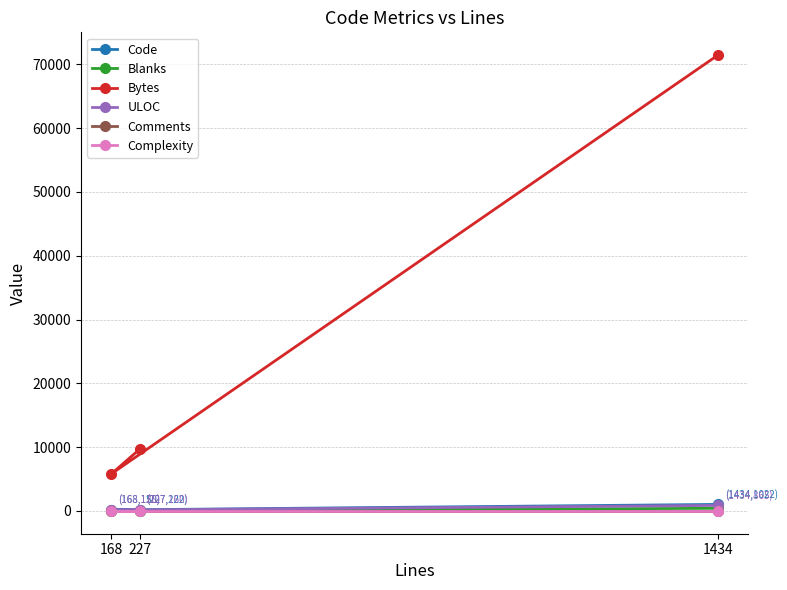

Is it true that ULOC equals 128 at 168?

True